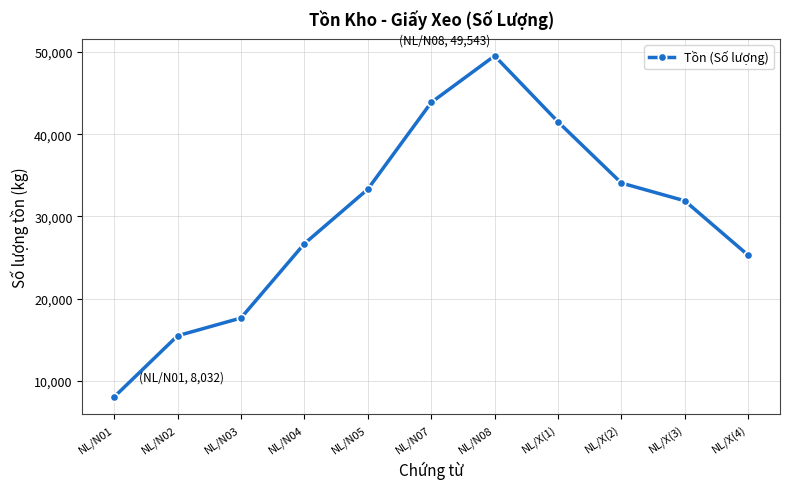

What is the average value?

29755